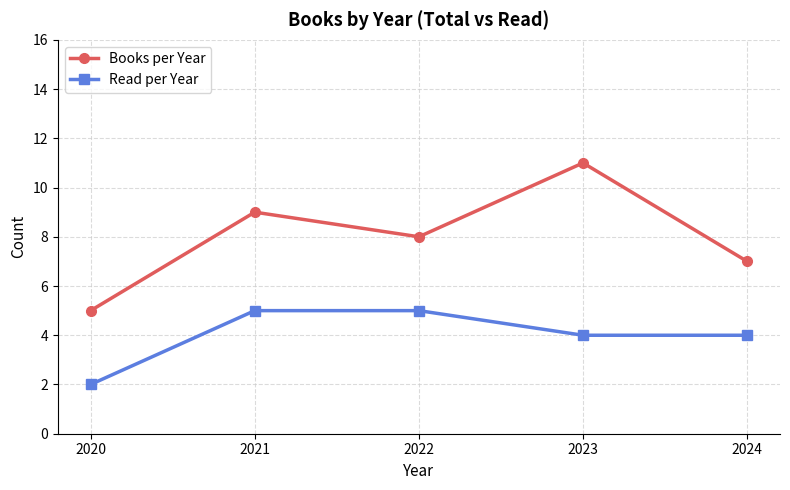

Reading right to left, list all the values displayed in this chart.

Books per Year: 2024=7	2023=11	2022=8	2021=9	2020=5
Read per Year: 2024=4	2023=4	2022=5	2021=5	2020=2